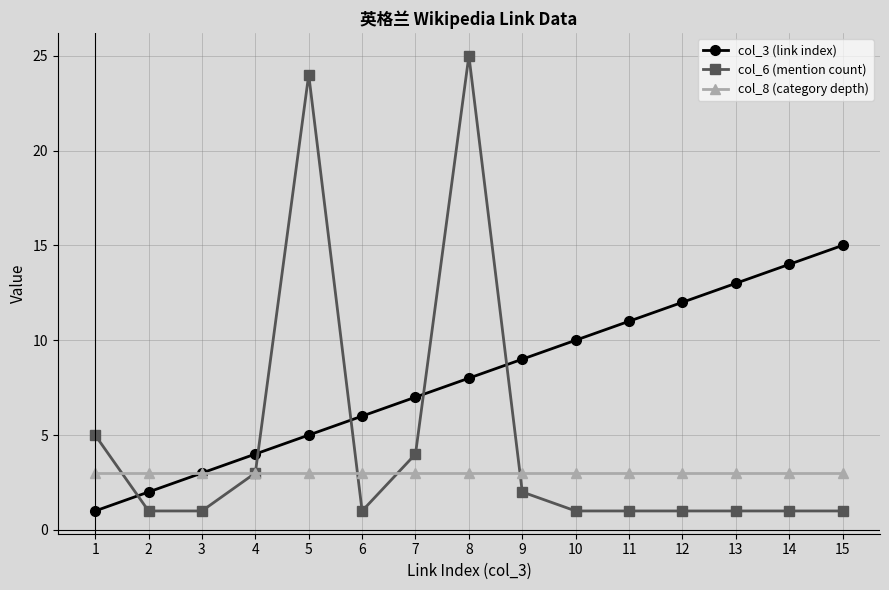

Which series has the largest total across all categories?

col_3 (link index)